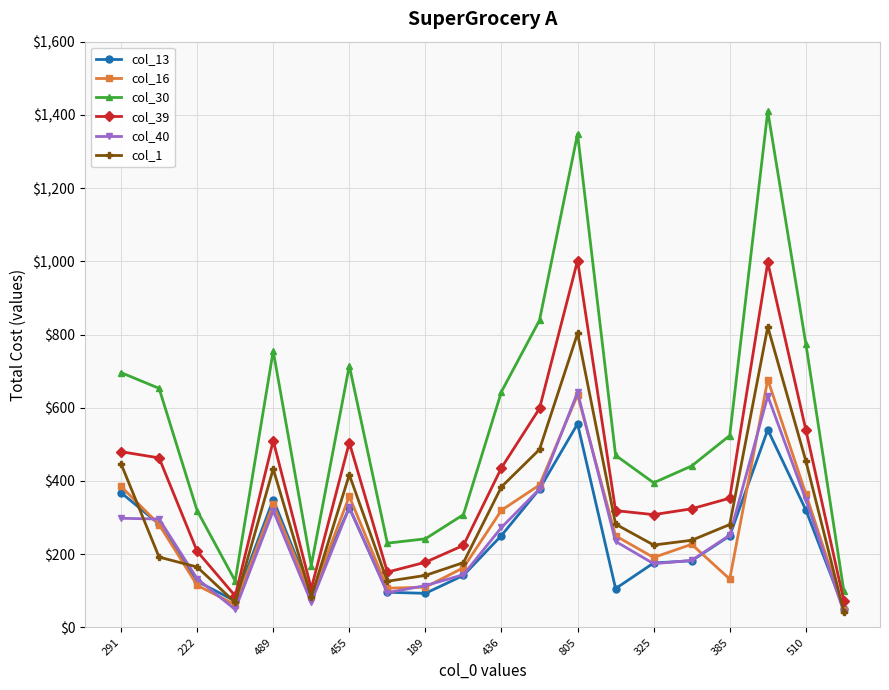

Which series has the largest total across all categories?

col_30